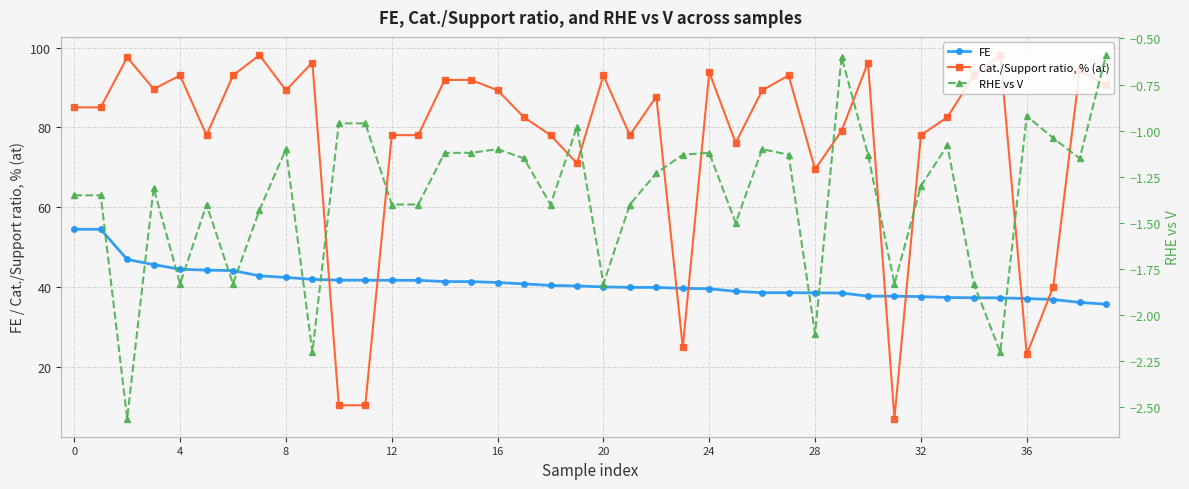

List the series in order of their peak value, highest first.

Cat./Support ratio, % (at), FE, RHE vs V